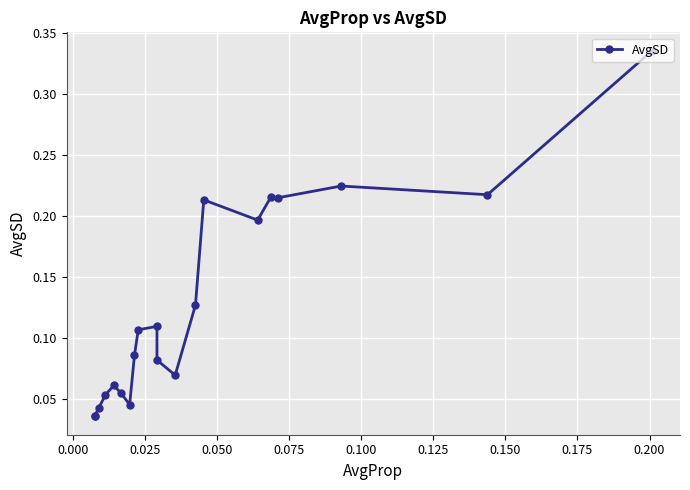

How many data points does each series have?

20